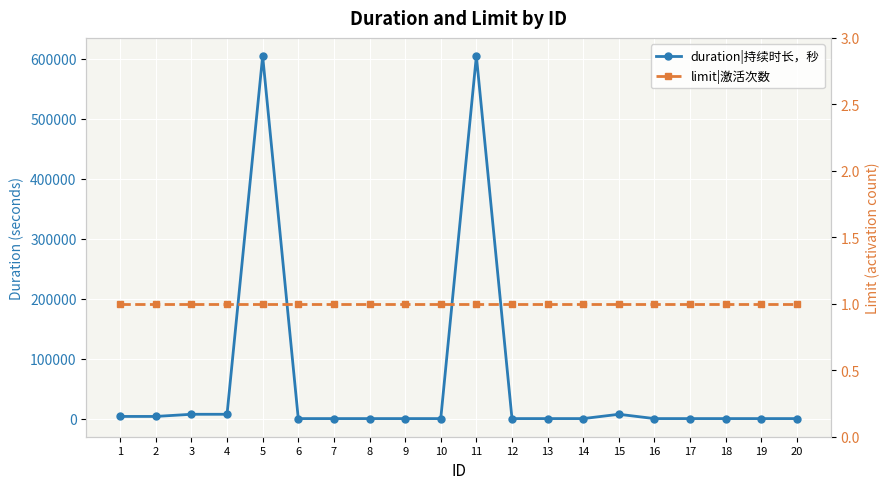

Is the value of duration|持续时长，秒 at 3 greater than the value of limit|激活次数 at 15?

Yes